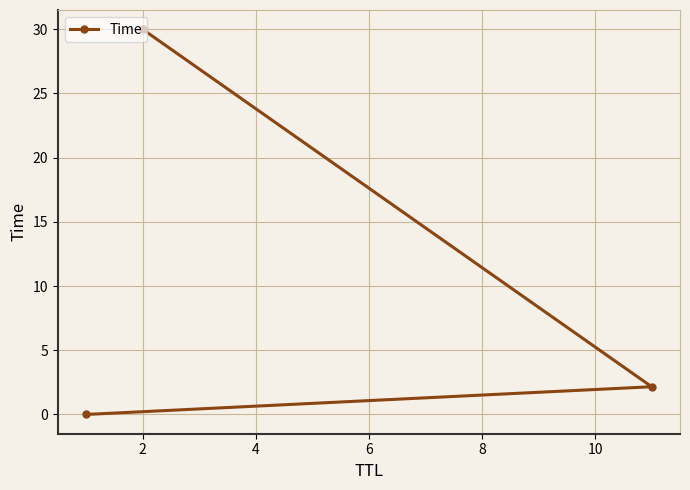

At which label does the data first exceed 2?

2